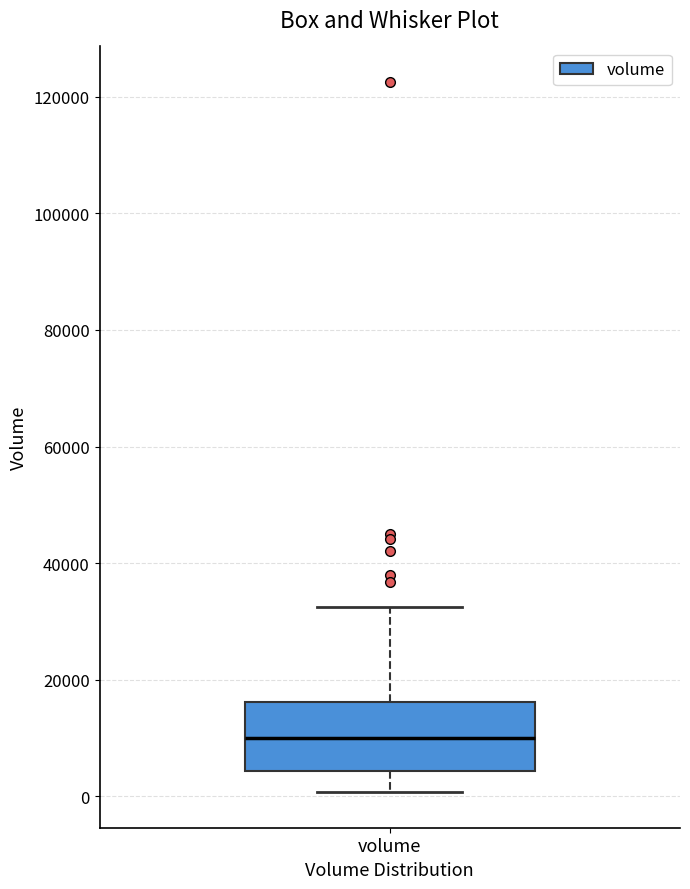

Read this box plot against the y-axis: the position of the median line, the range covered by the box, and the ends of both whiskers. The values are not printed on the chart, so give them approximately, as read against the axis.

median 10000, box 4000 to 16000, whiskers 0 to 32000